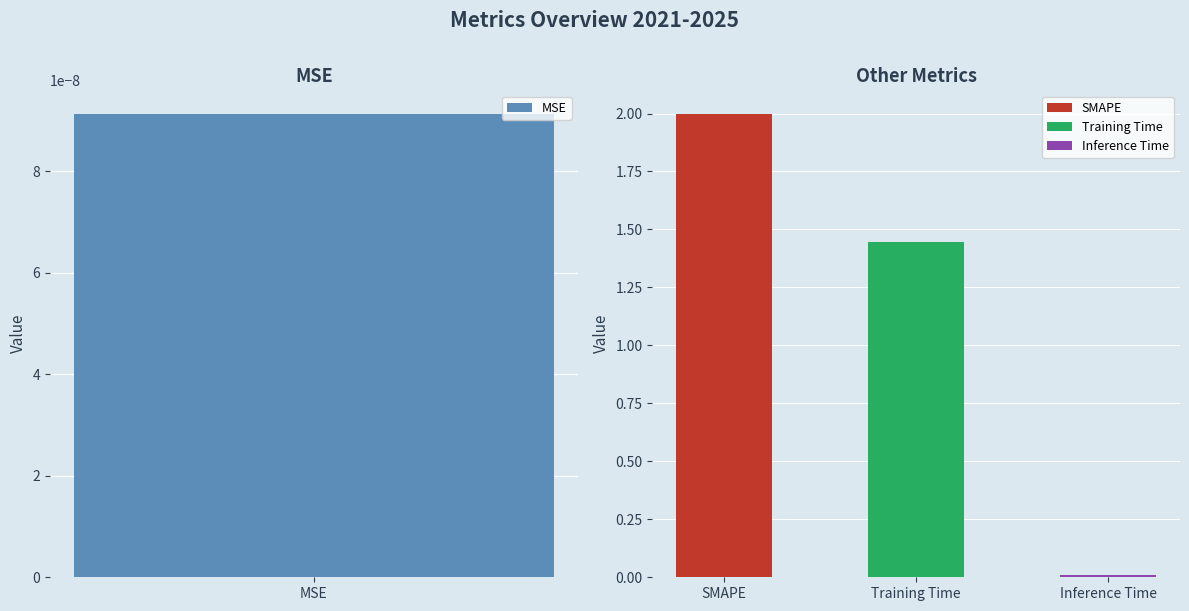

Reading left to right, transcribe all the data shown in this chart.

0.0	2.0	1.4	0.0